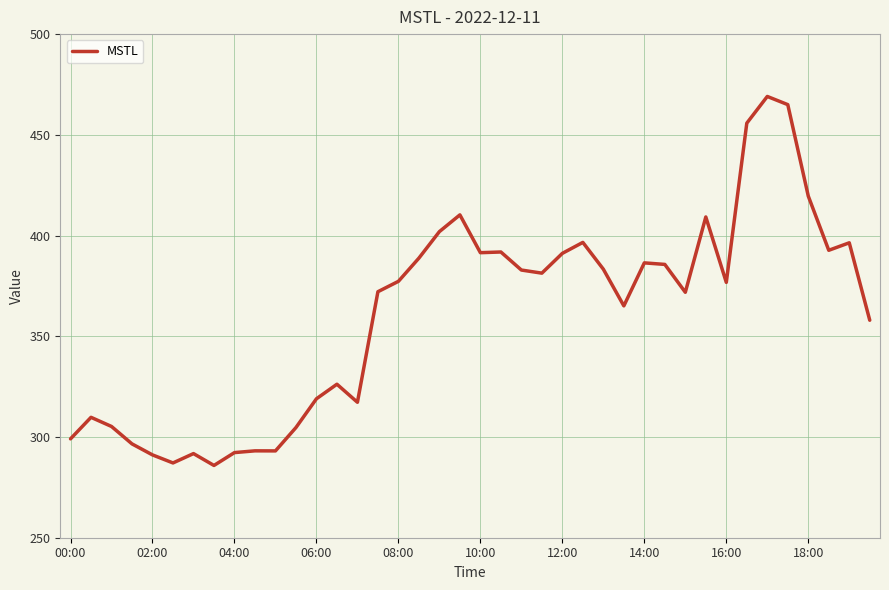

What is the maximum value shown in the chart?

469.1